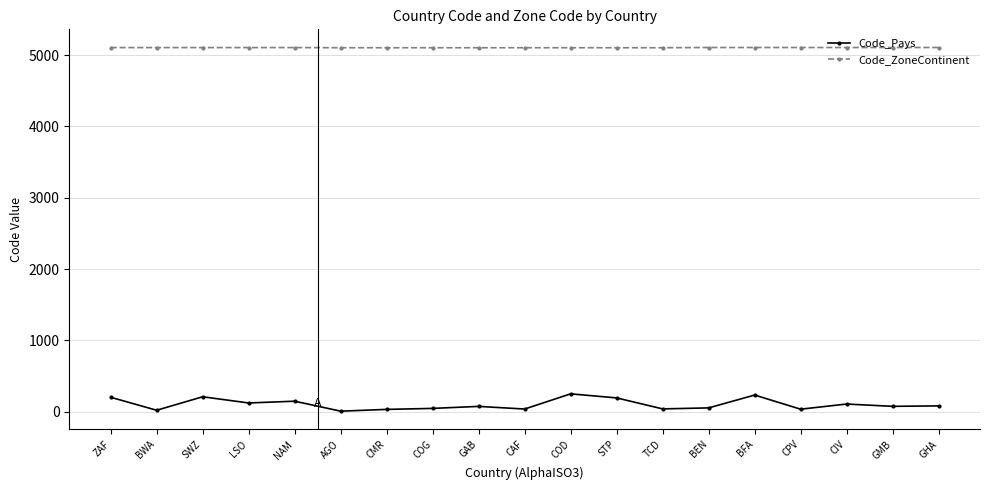

What value does the Code_ZoneContinent series have at BFA?

5105